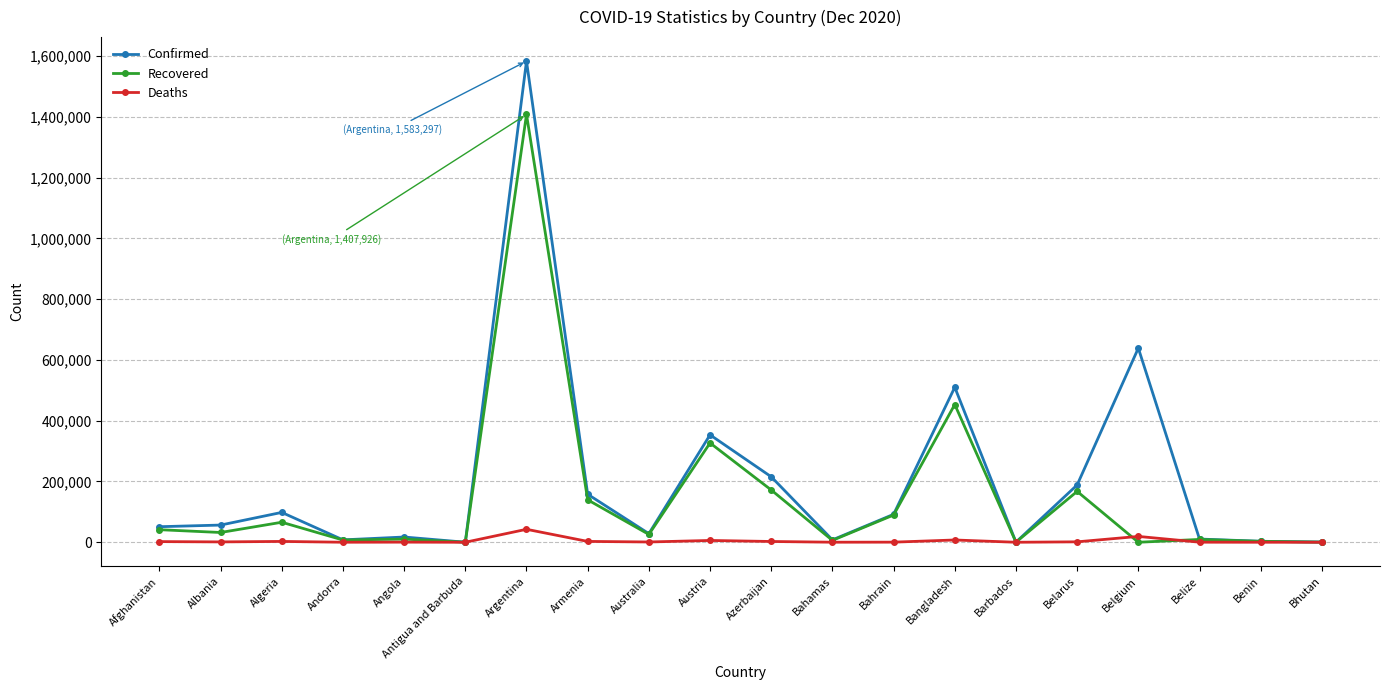

How many categories are shown in the chart?

20